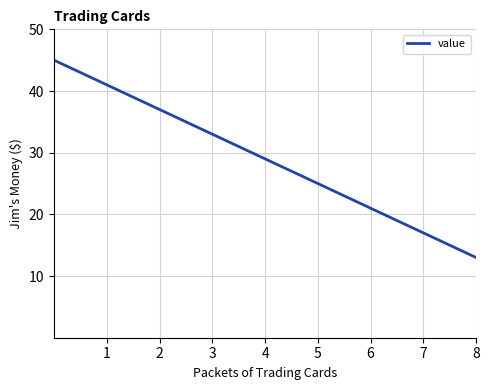

What is the minimum value shown in the chart?

13